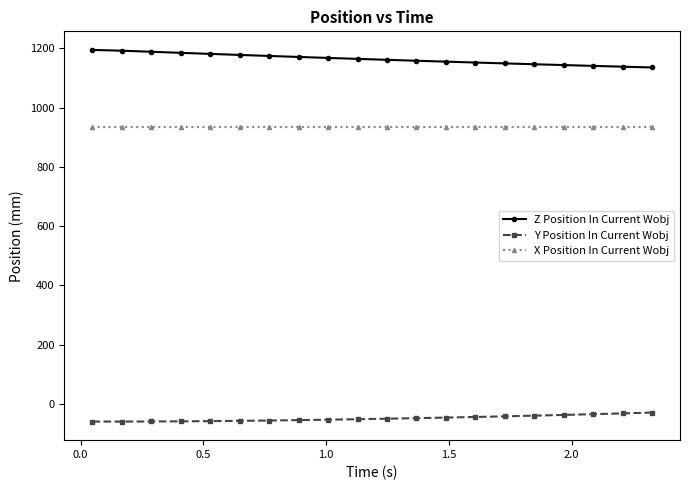

What is the minimum value shown in the chart?

-59.8